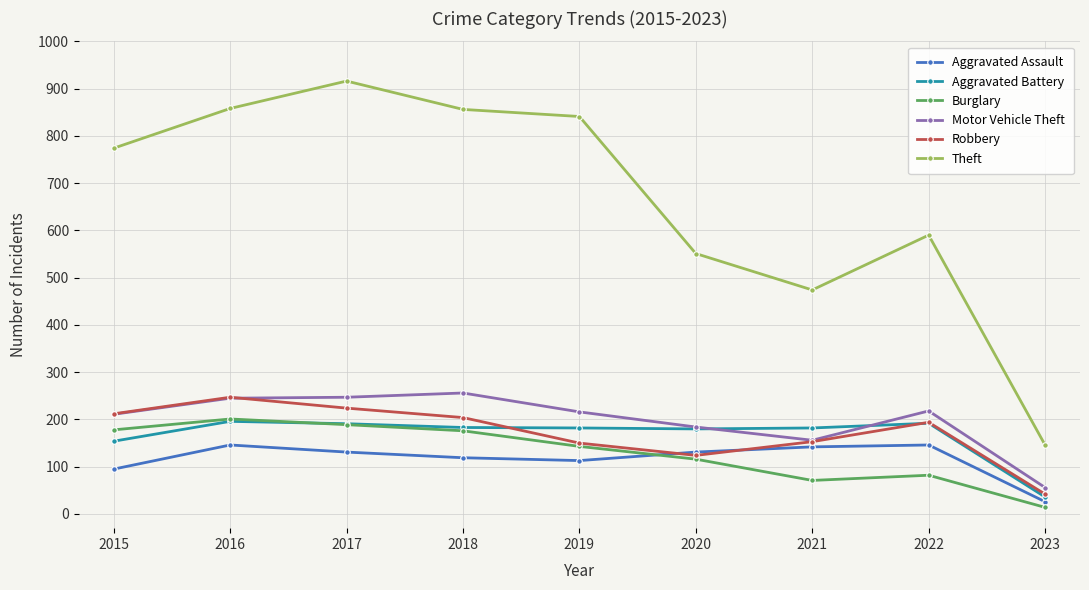

What is the highest value of the Aggravated Battery series?

196